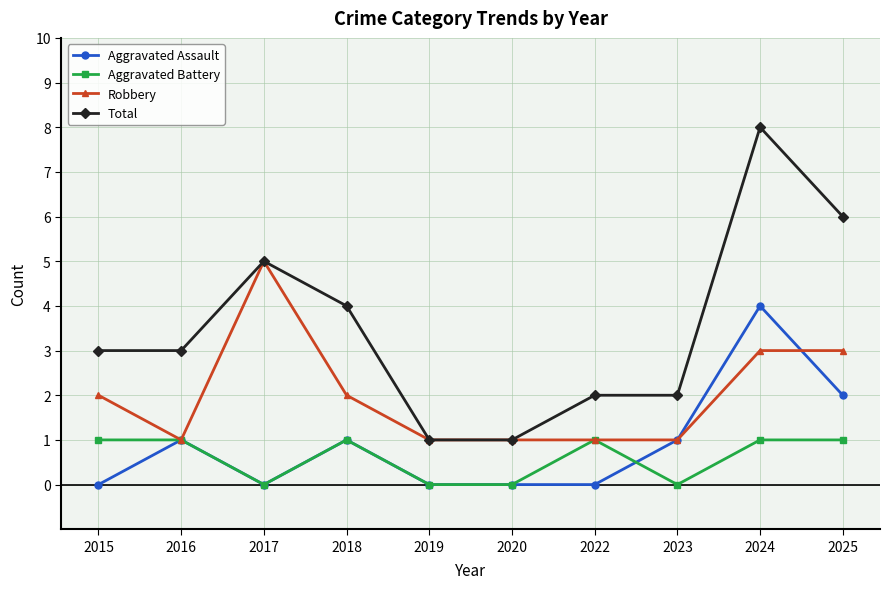

Where is the first local maximum for Aggravated Assault?

2016